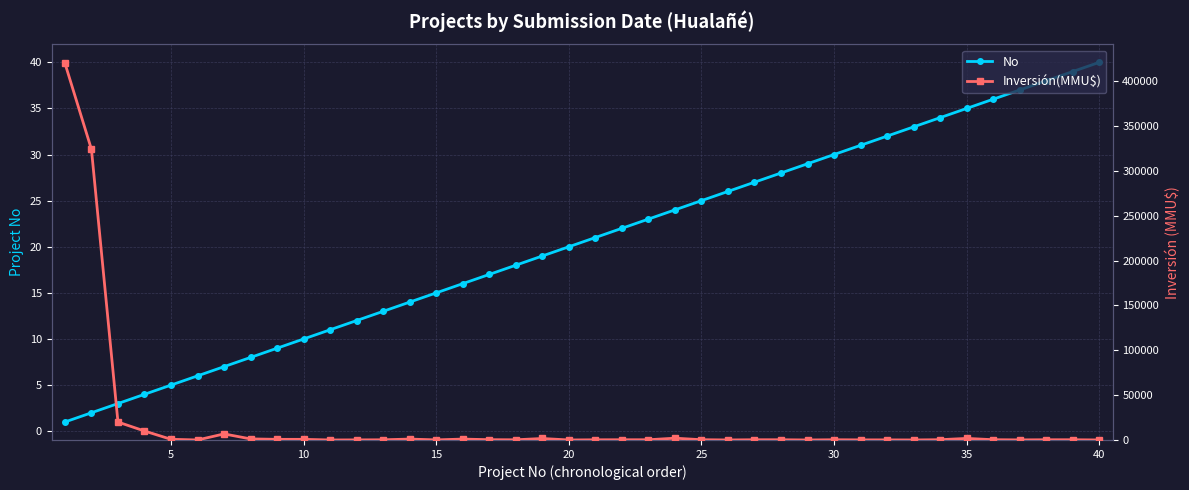

Rank the series by their average value, from highest to lowest.

Inversión(MMU$), No